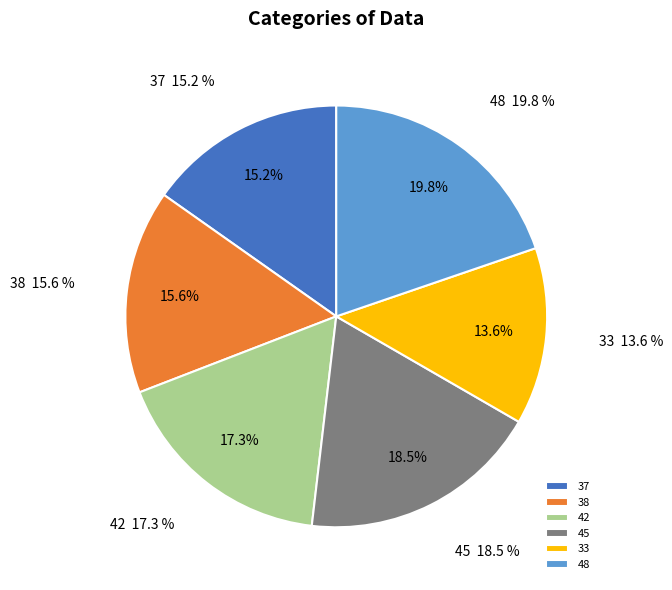

Which has a higher value, 38 or 42?

42